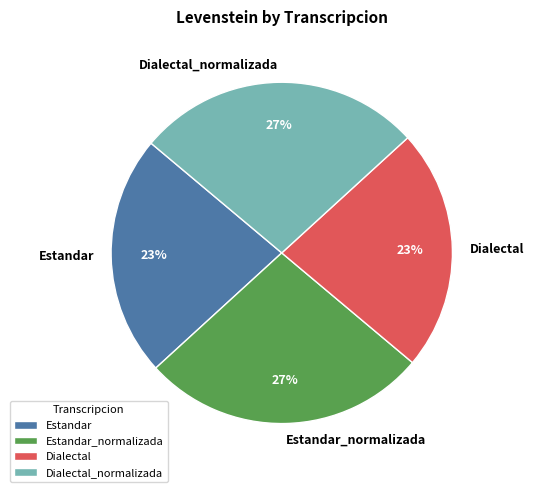

The Dialectal_normalizada slice represents 14% of the pie. True or false?

False